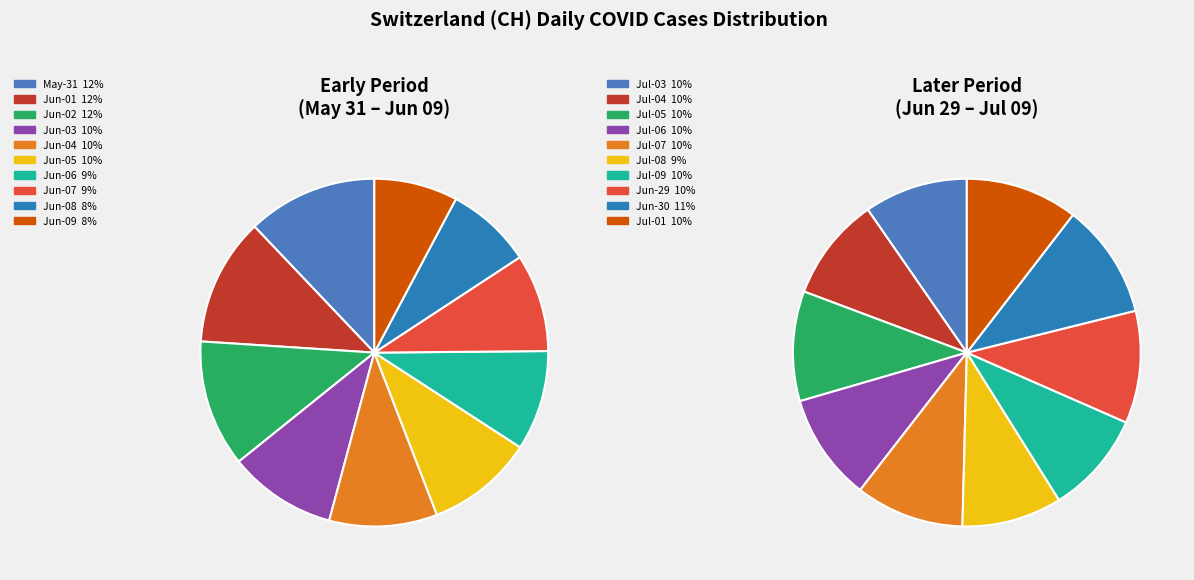

What is the largest slice in the pie chart?

2020-05-31